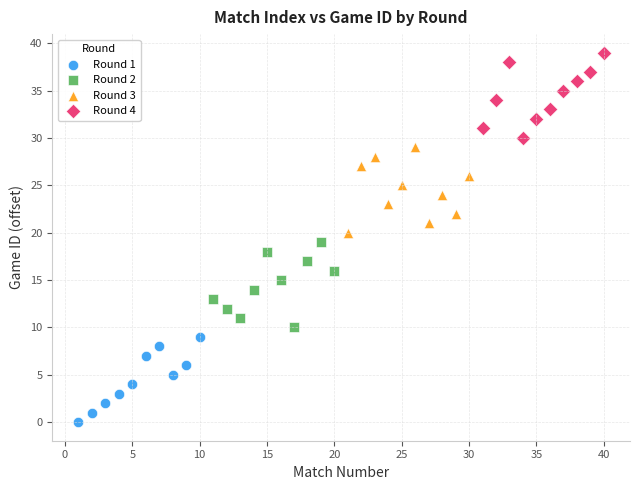

Which series contains the lowest Y value?

Round 1